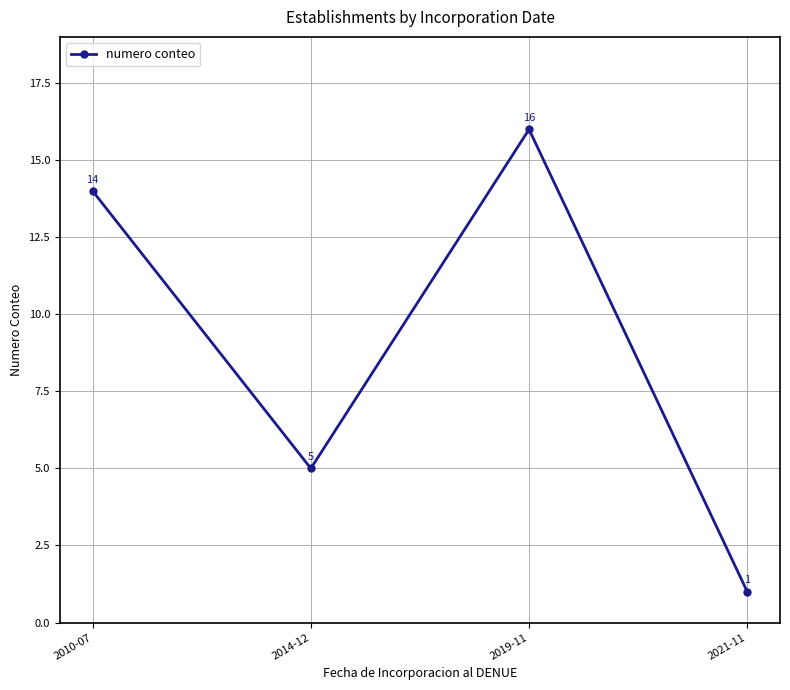

Read the value at 2014-12.

5